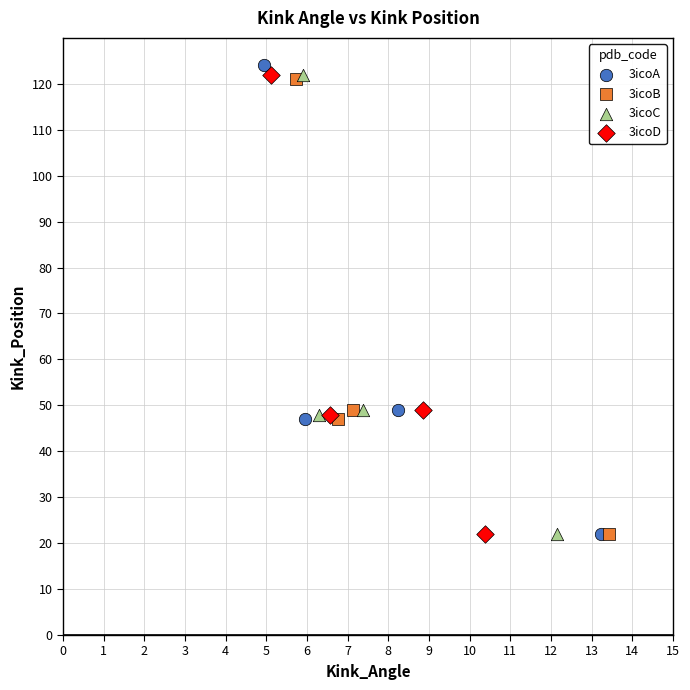

Which series has the largest Y range (max minus min)?

3icoA